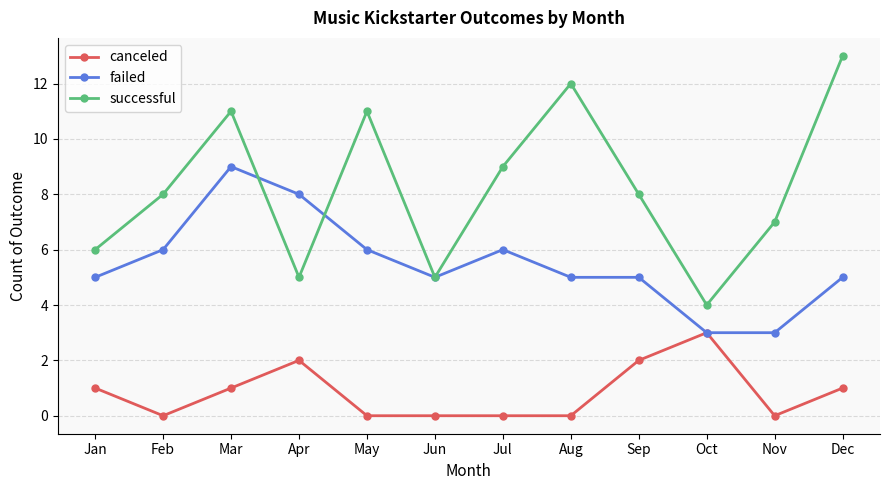

Which category has the highest value in the canceled series?

Oct